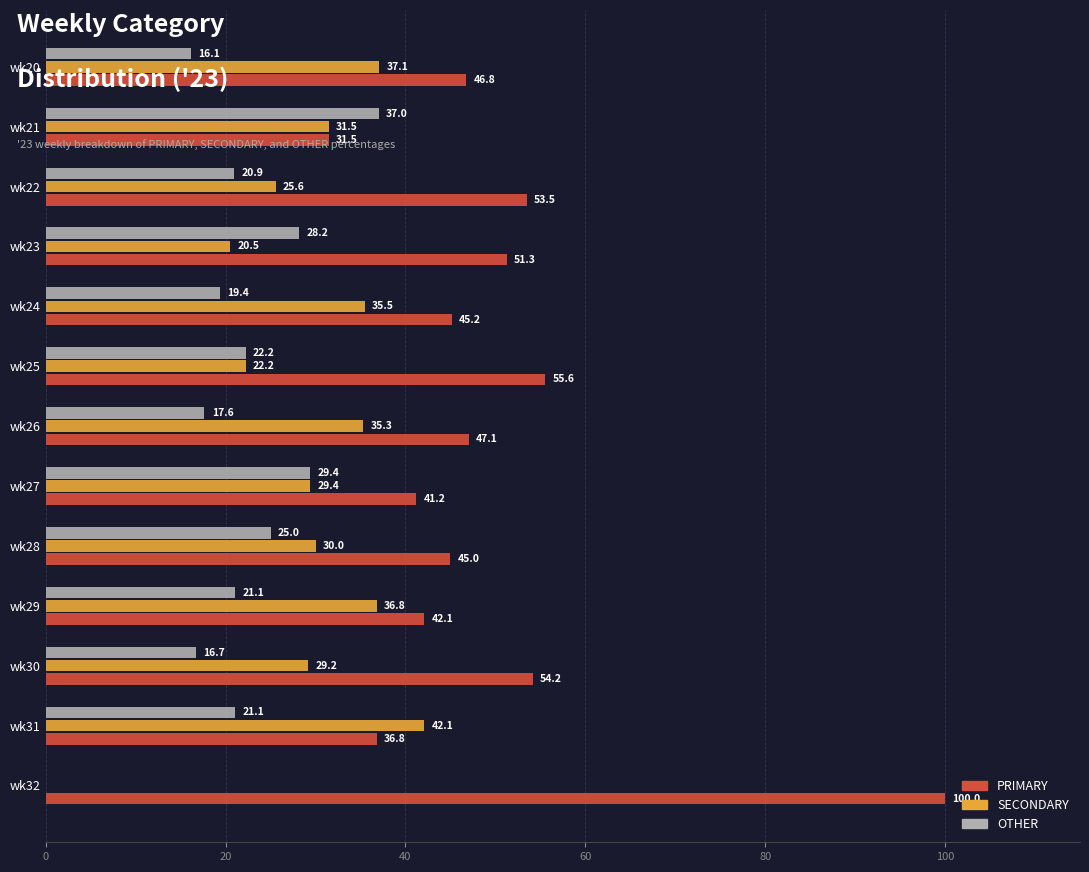

Is it true that OTHER equals 9.4 at wk31?

False